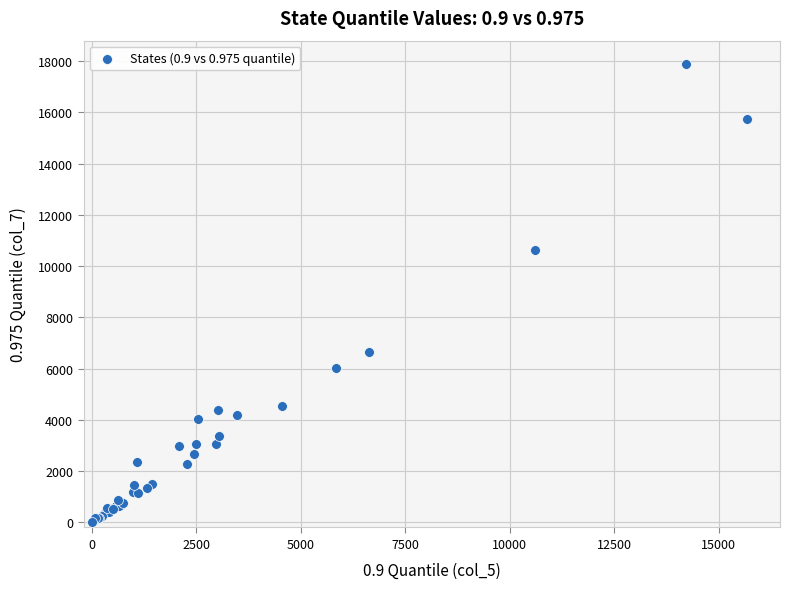

What Y value in the scatter plot is closest to 8950?

10613